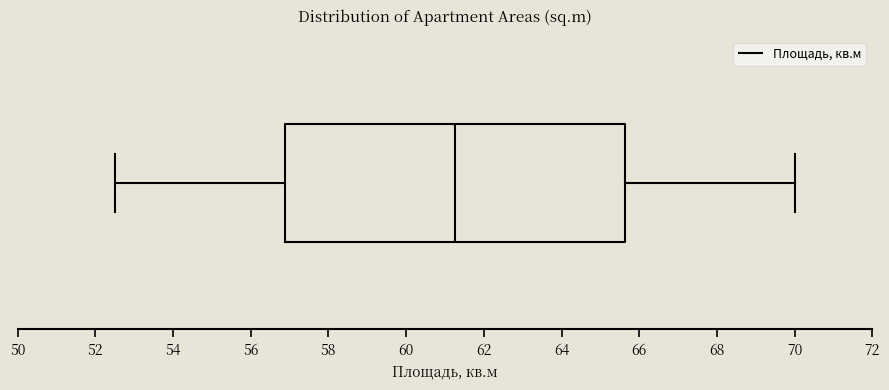

Where does the right whisker of the box end on the x-axis? The values are not printed on the chart, so give them approximately, as read against the axis.

70.0